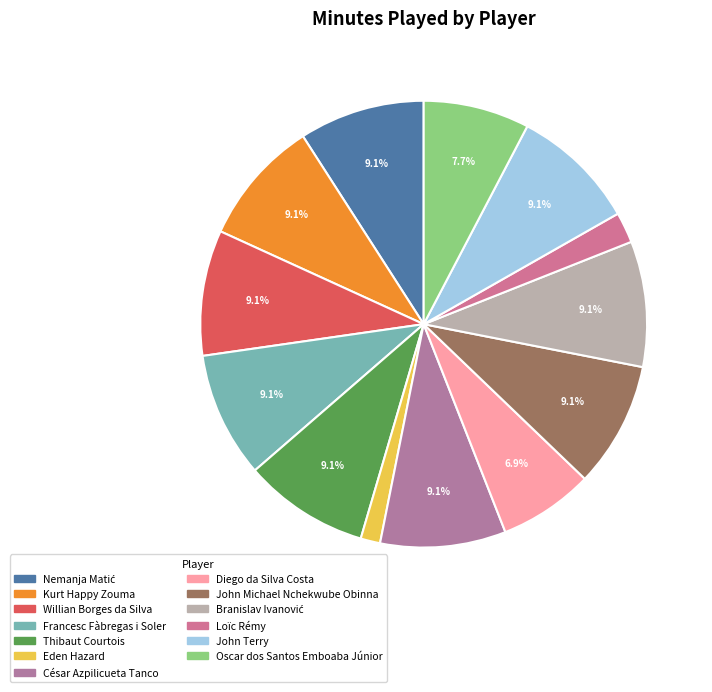

True or false: Nemanja Matić accounts for 9% of the total.

True